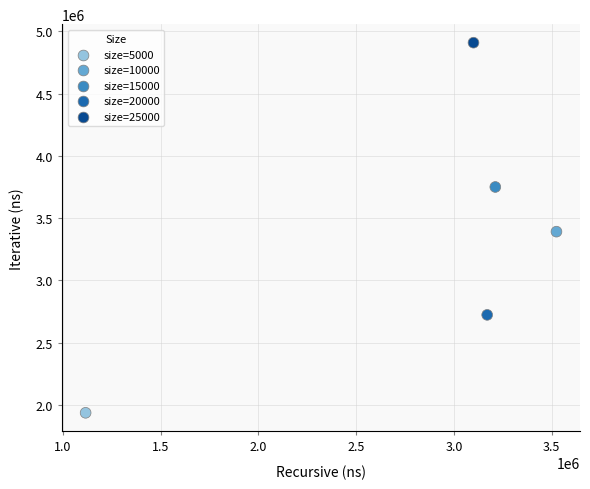

What is the average Y value?

3341840